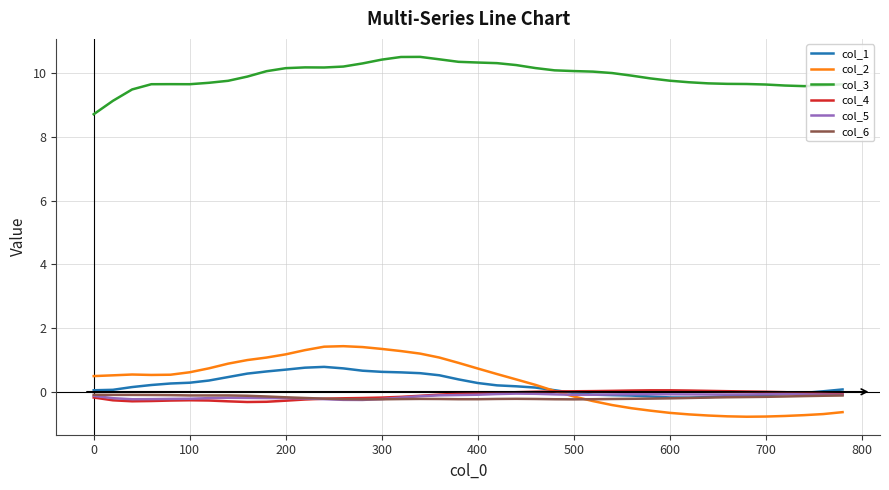

Which series has the largest total across all categories?

col_3